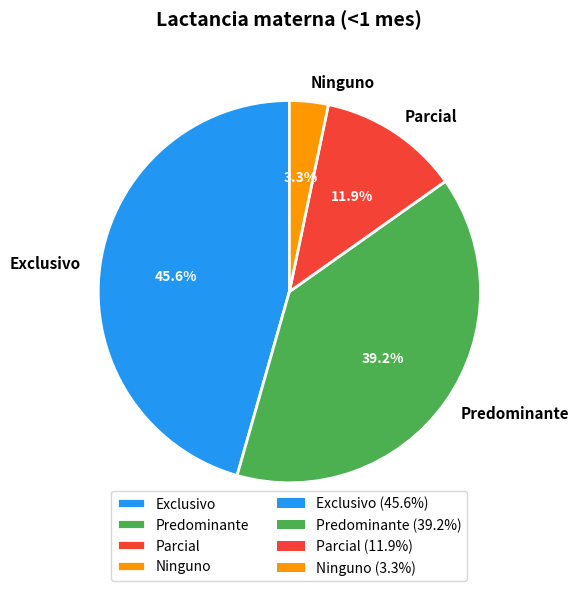

Is the sum of Parcial and Exclusivo greater than half?

Yes